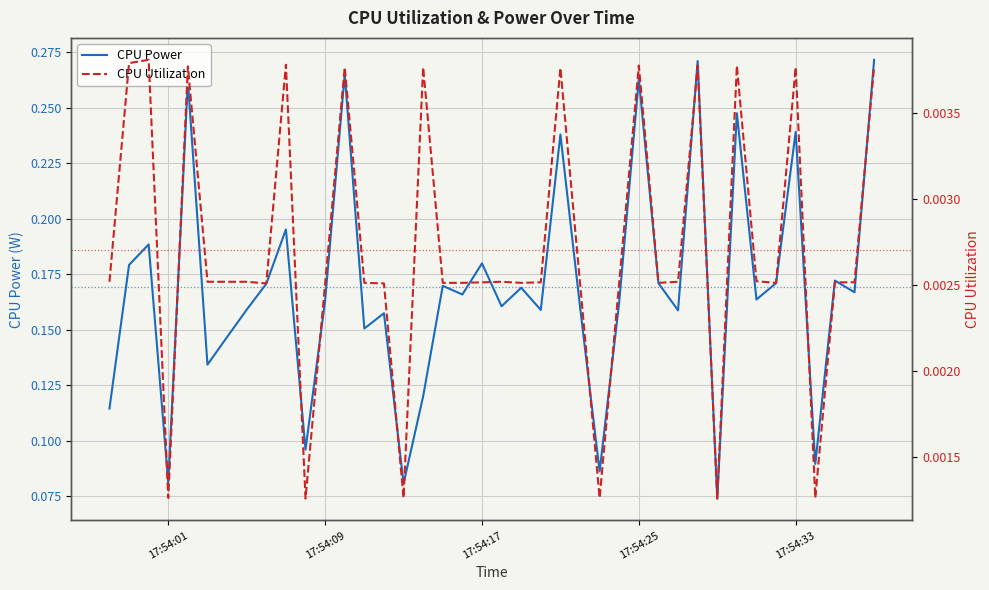

Which series has the largest range (max minus min)?

CPU Power